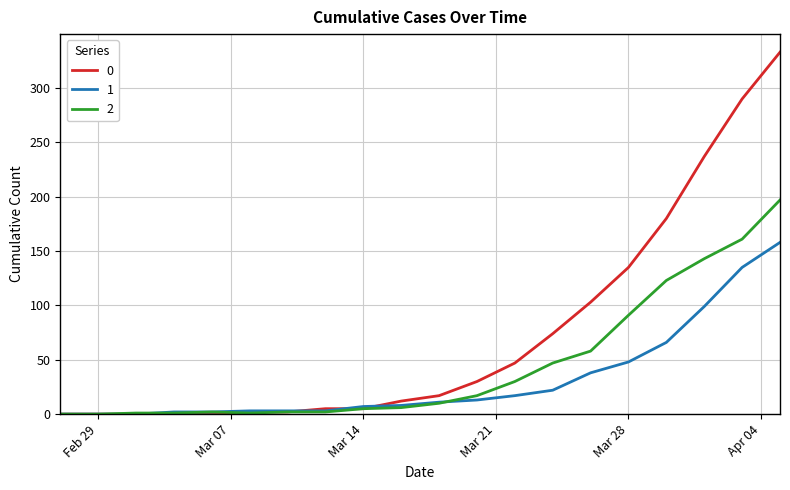

How many lines are shown in the chart?

3